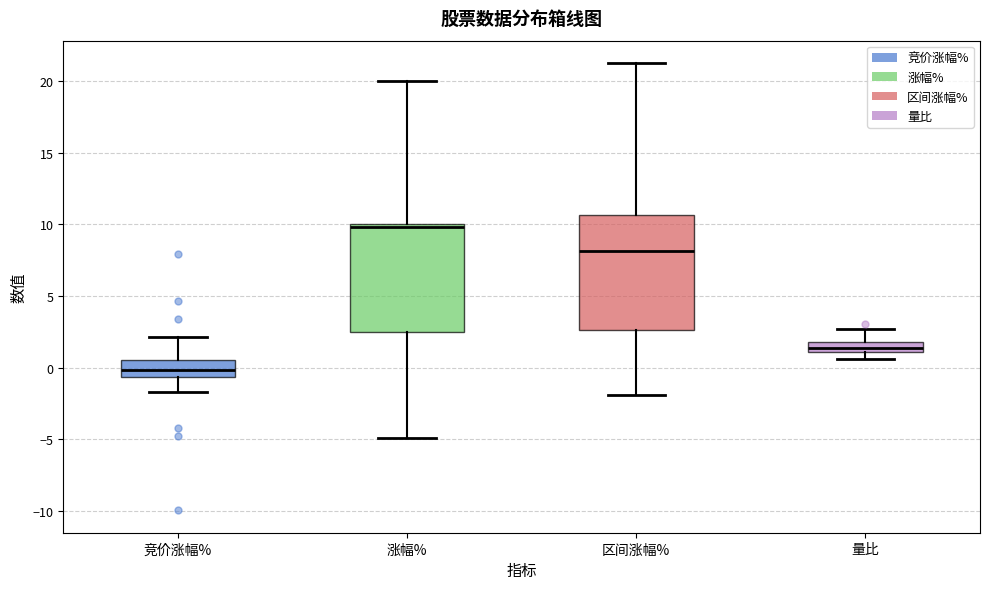

Which box's median line is the highest?

涨幅%